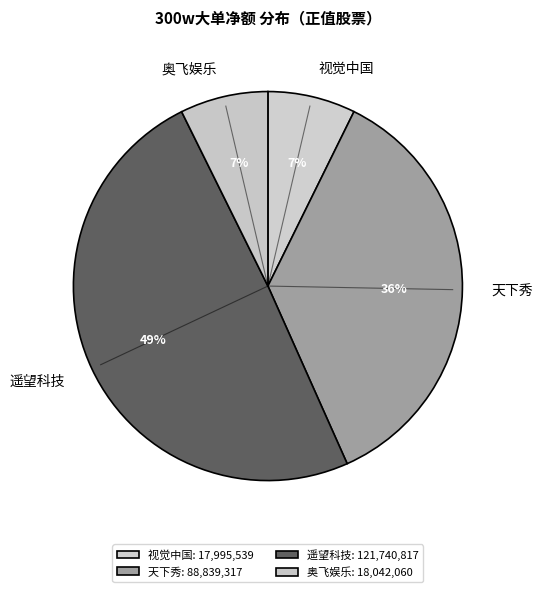

To the nearest percent, what percentage of the pie is 天下秀?

36%